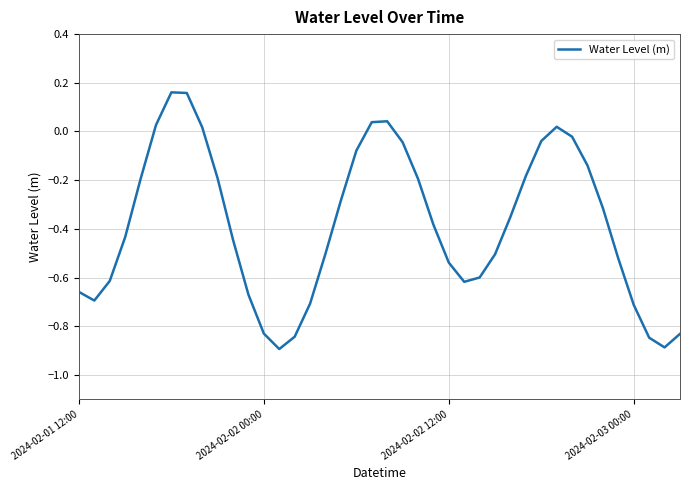

Where is the data nearest to the value 0?

8